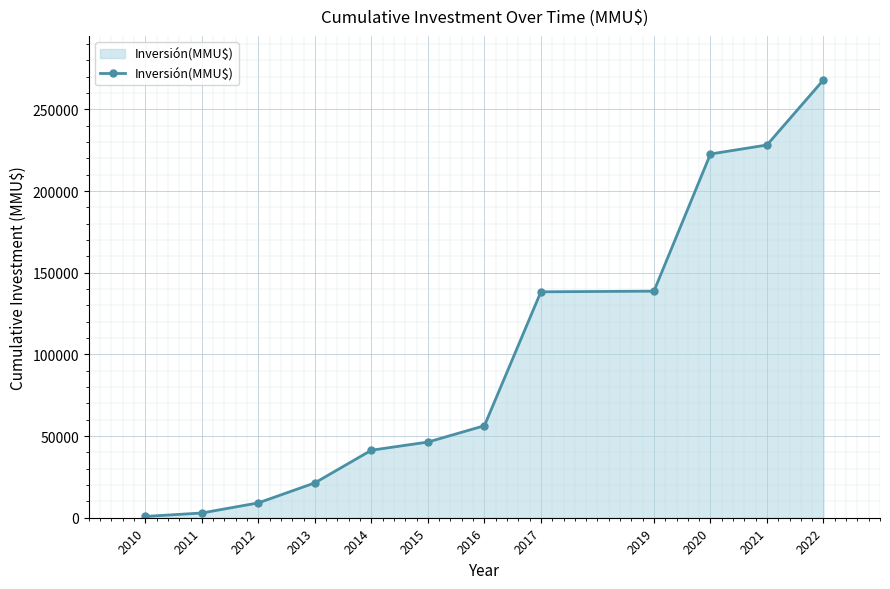

Is it true that the value at 2014 is 55627?

False